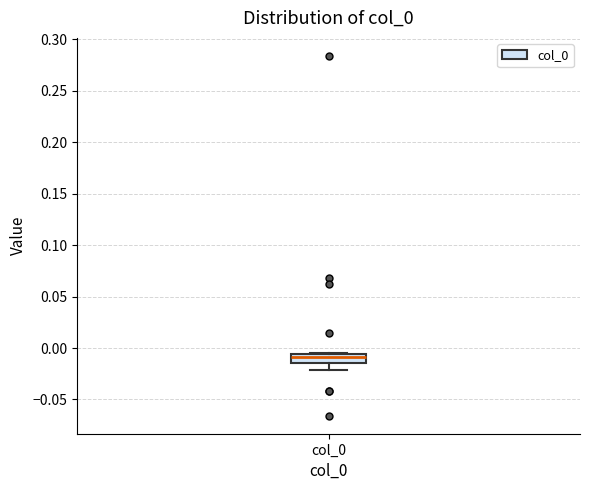

Read this box plot against the y-axis: the position of the median line, the range covered by the box, and the ends of both whiskers. The values are not printed on the chart, so give them approximately, as read against the axis.

median -0.010, box -0.015 to -0.005, whiskers -0.020 to -0.005